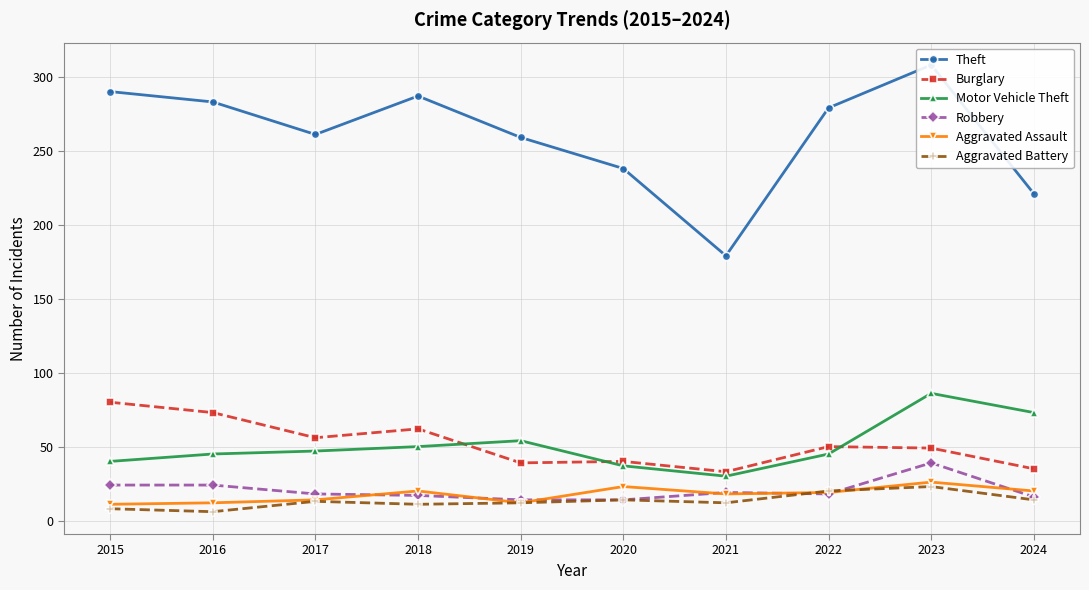

How many times do Robbery and Aggravated Assault cross each other?

7